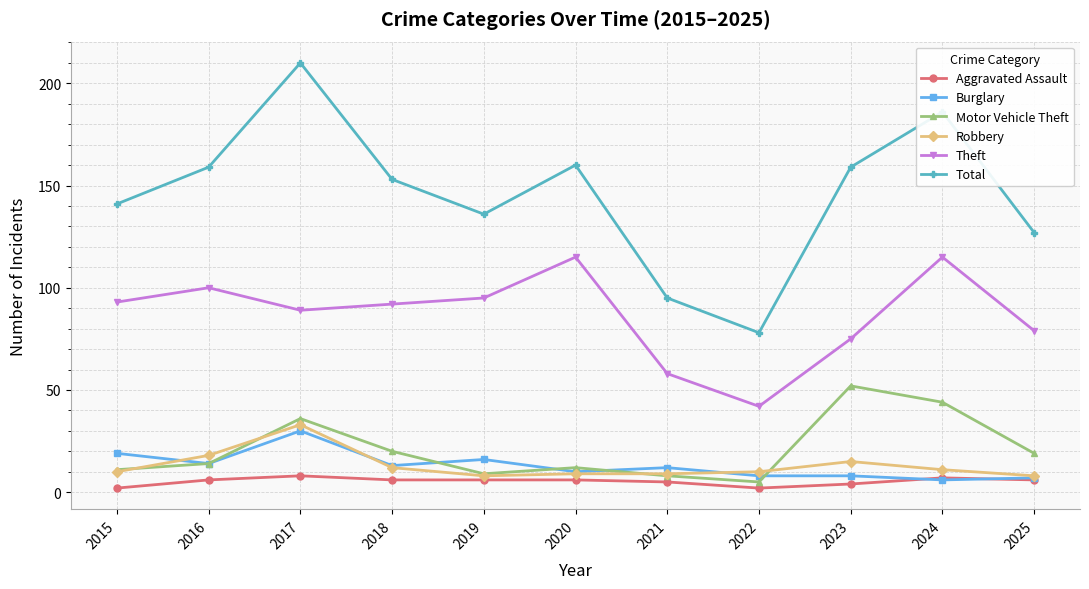

At which category does Theft reach its first local valley?

2017